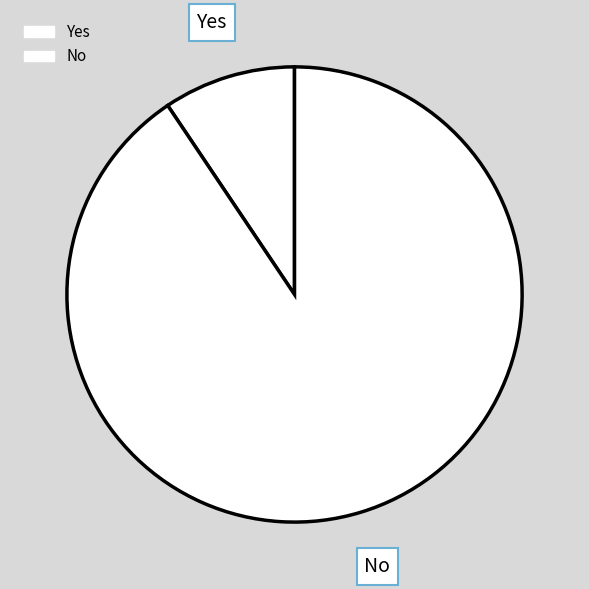

Rank the categories by value from highest to lowest.

No, Yes